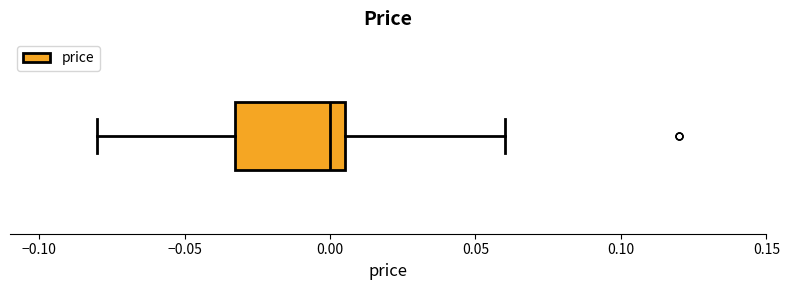

Transcribe this box plot: give where the median line is, the range the box spans, and where the two whiskers end, as read against the x-axis. The values are not printed on the chart, so give them approximately, as read against the axis.

median 0.000, box -0.030 to 0.005, whiskers -0.080 to 0.060